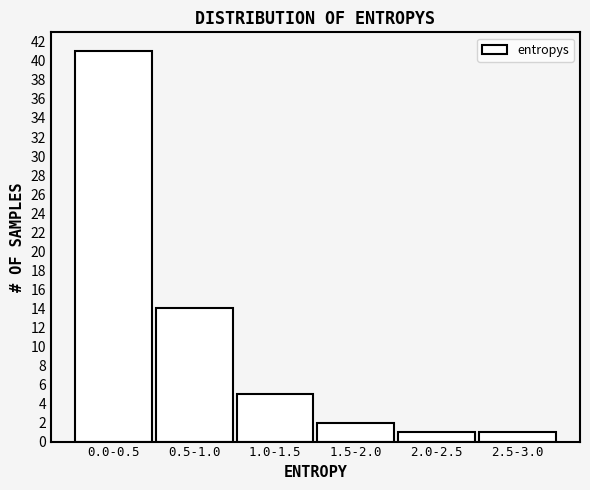

Reading right to left, extract all data points from this chart.

2.5-3.0=1	2.0-2.5=1	1.5-2.0=2	1.0-1.5=5	0.5-1.0=14	0.0-0.5=41